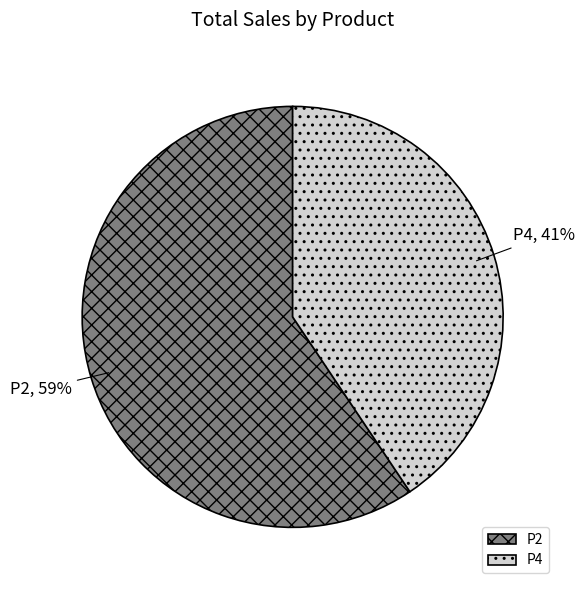

How many slices are in this pie chart?

2